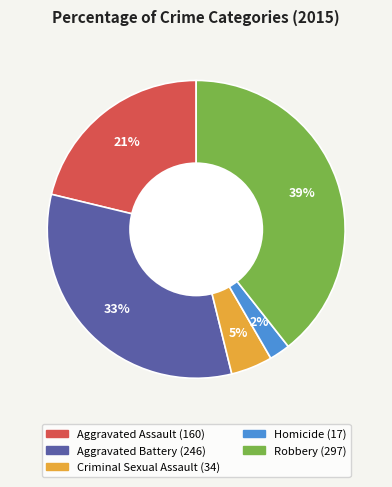

How many segments does this pie chart have?

5